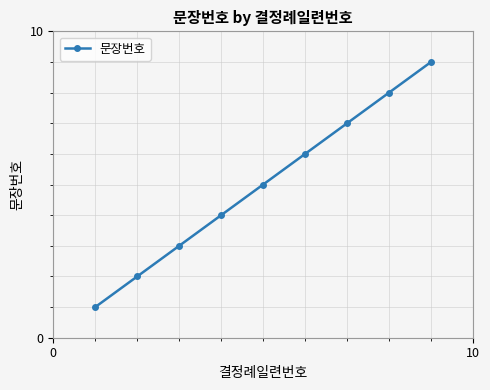

What is the maximum value shown in the chart?

9